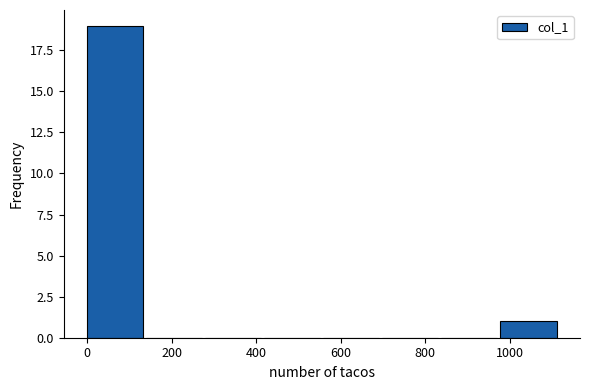

Reading left to right, transcribe this chart: for each bar, give the range it covers on the x-axis and its height. Neither the bar edges nor the heights are printed on the chart, so give them approximately, as read against the axes.

0 to 140: 19
140 to 280: 0
280 to 420: 0
420 to 560: 0
560 to 700: 0
700 to 840: 0
840 to 980: 0
980 to 1120: 1